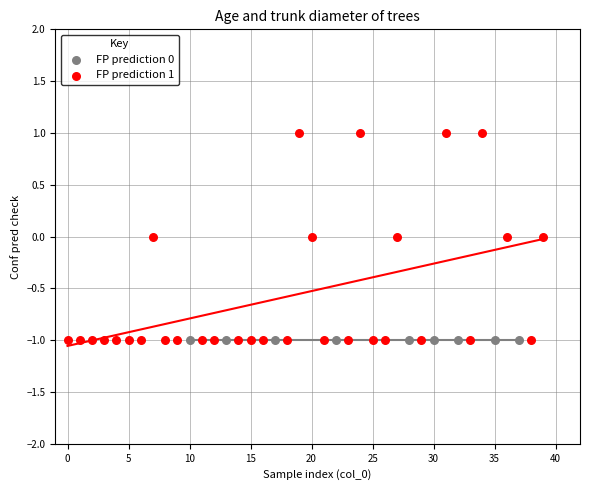

Which series reaches the maximum Y coordinate?

FP prediction 1